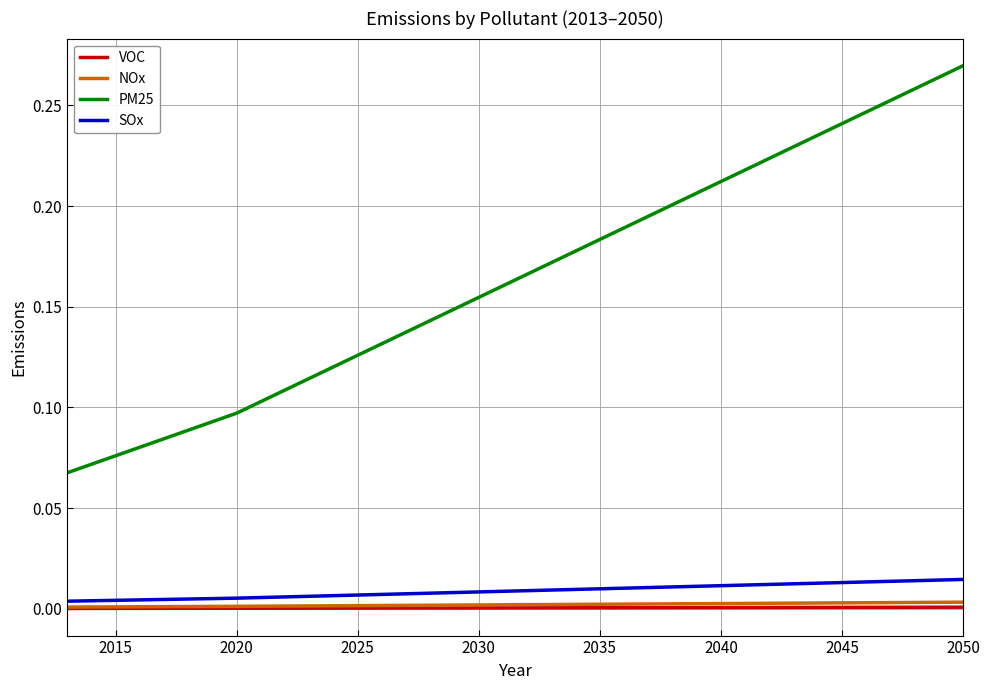

True or false: PM25 and SOx intersect in this chart.

False